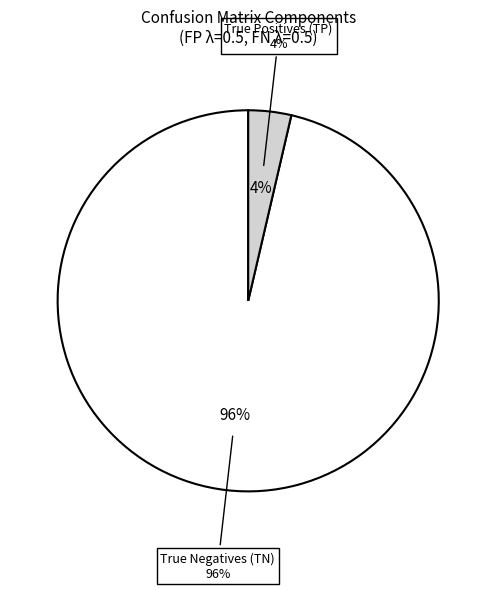

The False Positives (FP) slice represents 0% of the pie. True or false?

True